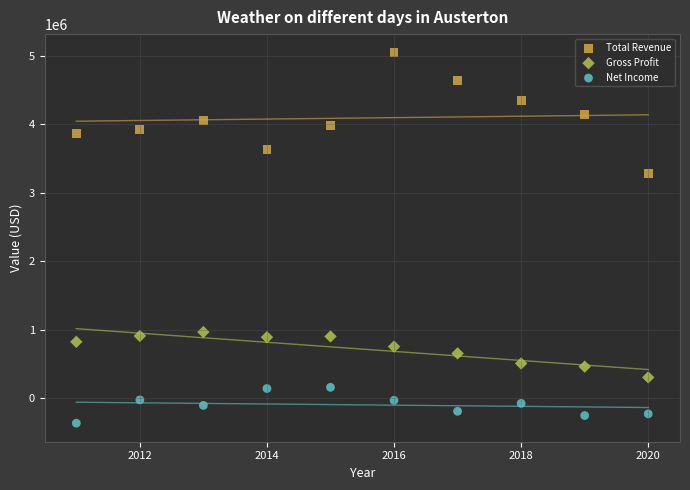

Which series reaches the maximum Y coordinate?

Total Revenue